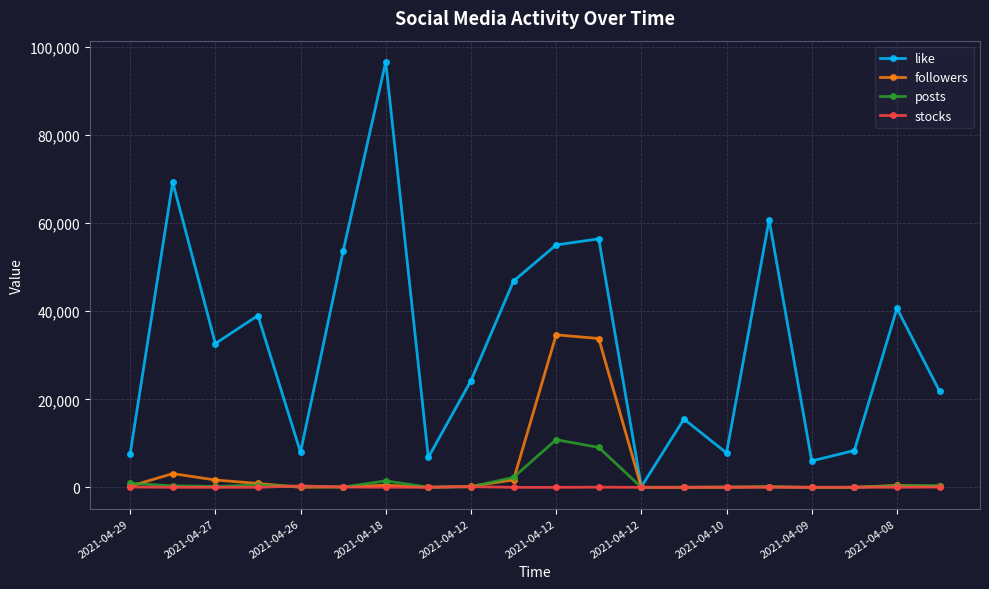

True or false: posts has more than 1 interior local peaks.

True